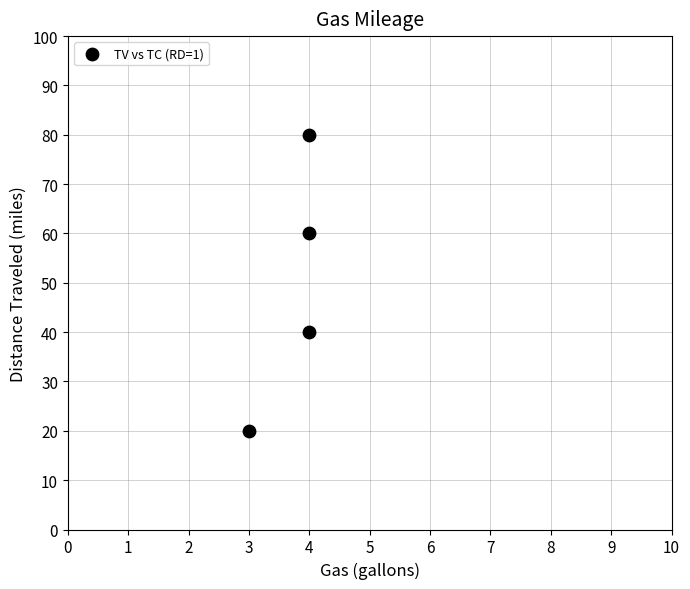

What is the average Y value?

50